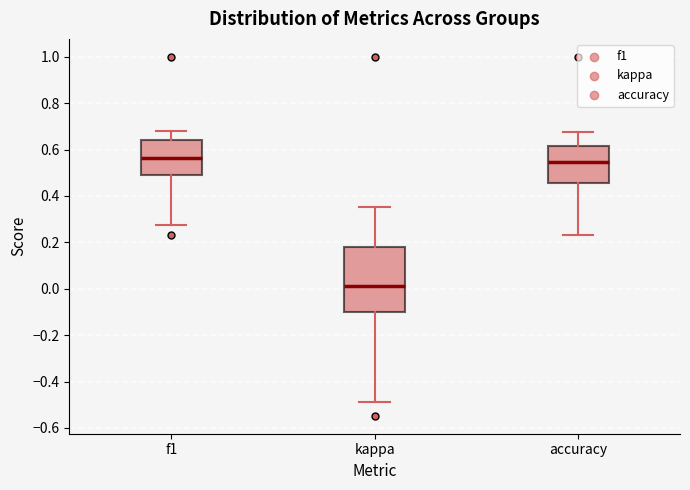

Reading left to right, read every box against the y-axis: the position of its median line, the range the box covers, and the ends of its whiskers. The values are not printed on the chart, so give them approximately, as read against the axis.

f1: median 0.56, box 0.48 to 0.64, whiskers 0.28 to 0.68
kappa: median 0.00, box -0.10 to 0.18, whiskers -0.48 to 0.36
accuracy: median 0.54, box 0.46 to 0.62, whiskers 0.24 to 0.68